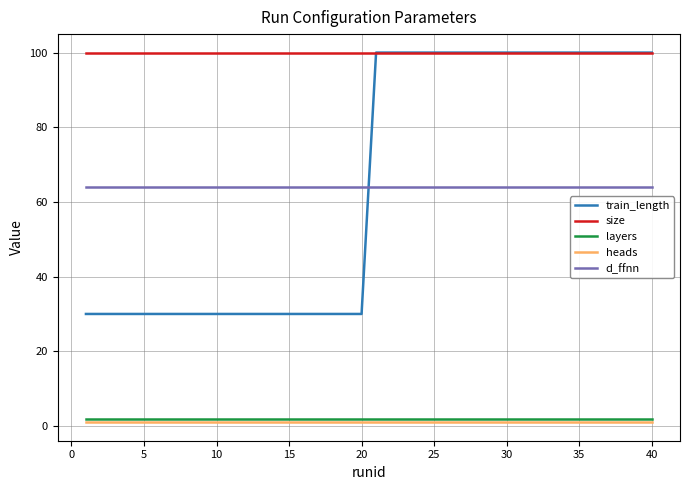

Which series has the largest total across all categories?

size